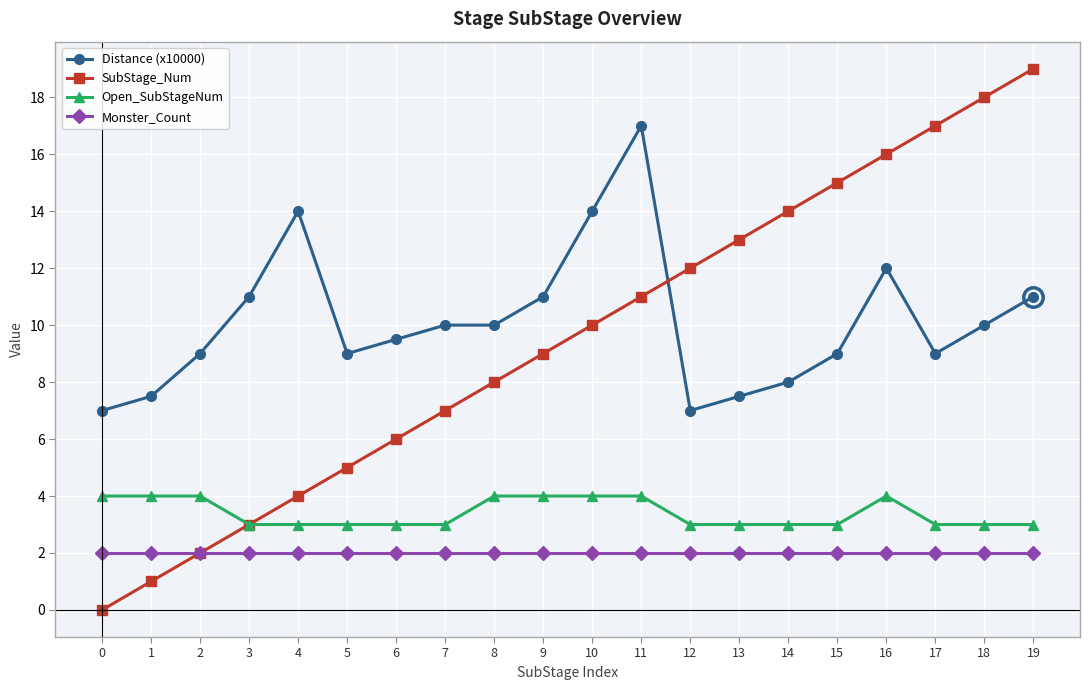

Which series has the widest spread of values?

SubStage_Num